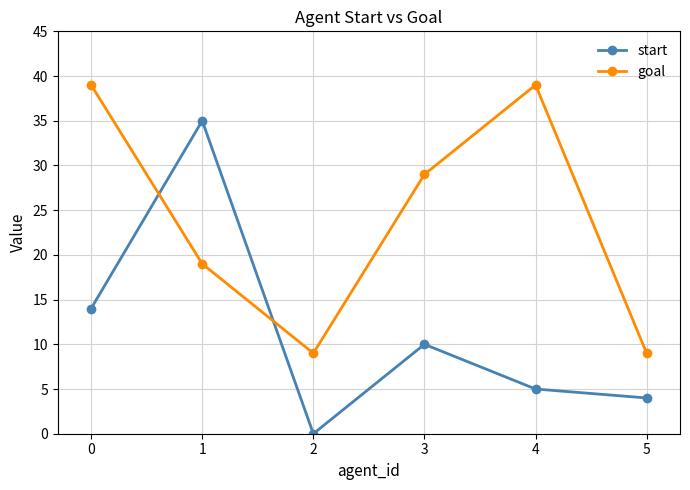

Which series ends up on top after the final intersection of goal and start?

goal